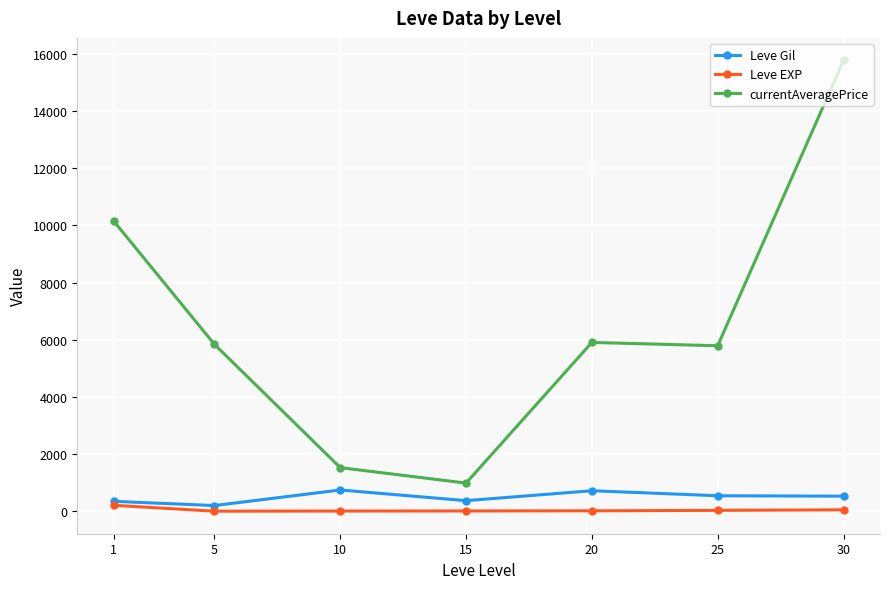

In Leve Gil, how many points are lower than both neighbors (excluding endpoints)?

2